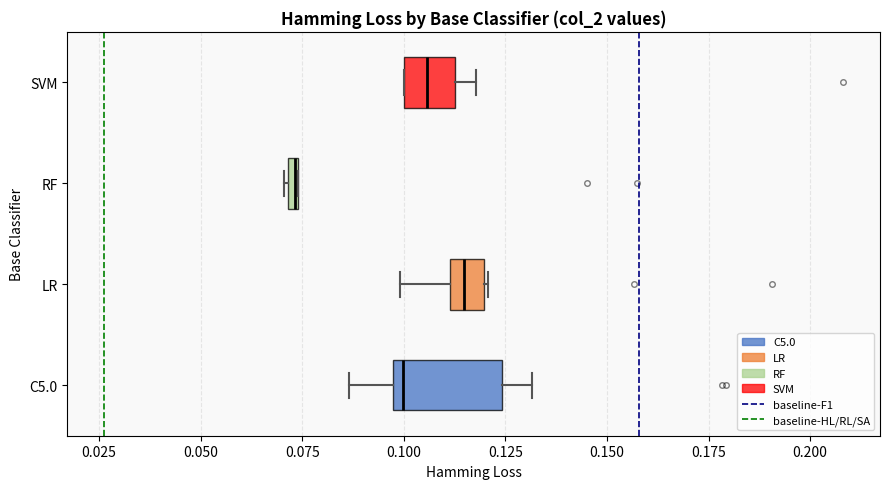

Where is the right edge of the box for LR on the x-axis? The values are not printed on the chart, so give them approximately, as read against the axis.

0.120